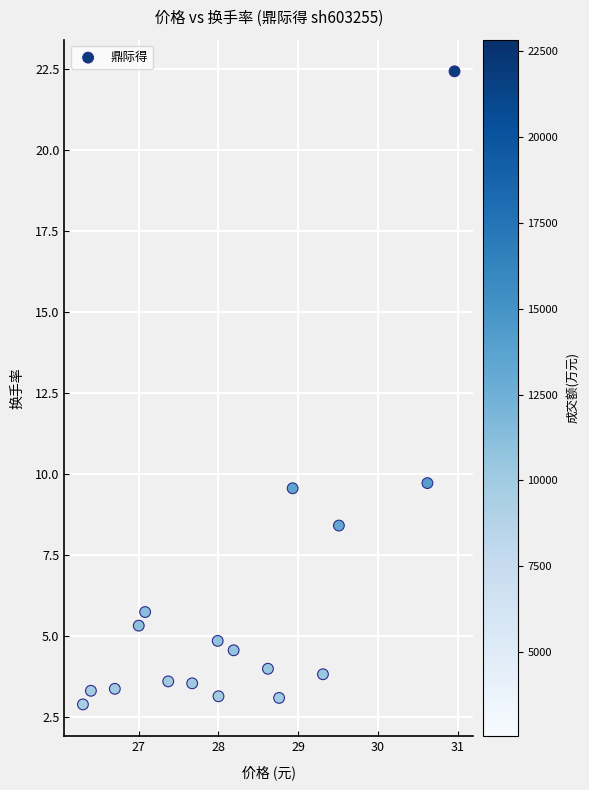

What is the range of X values (max minus min)?

4.7